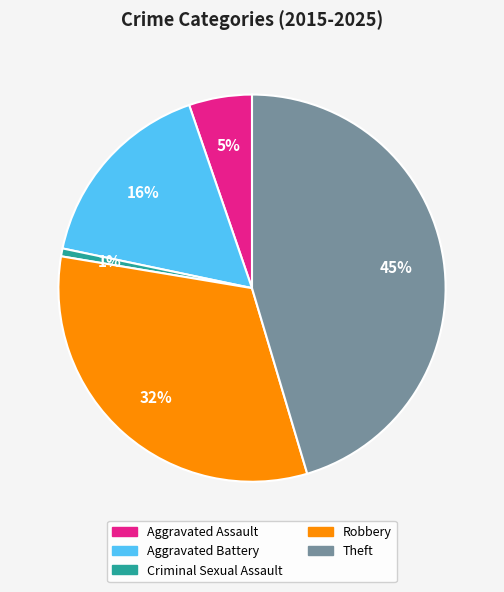

Is the sum of Robbery and Criminal Sexual Assault greater than half?

No